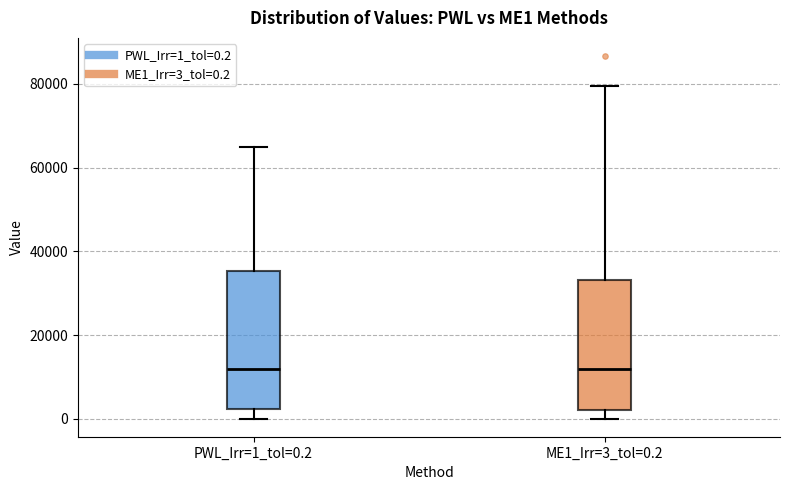

Where does the lower whisker of the box for ME1_Irr=3_tol=0.2 end on the y-axis? The values are not printed on the chart, so give them approximately, as read against the axis.

0